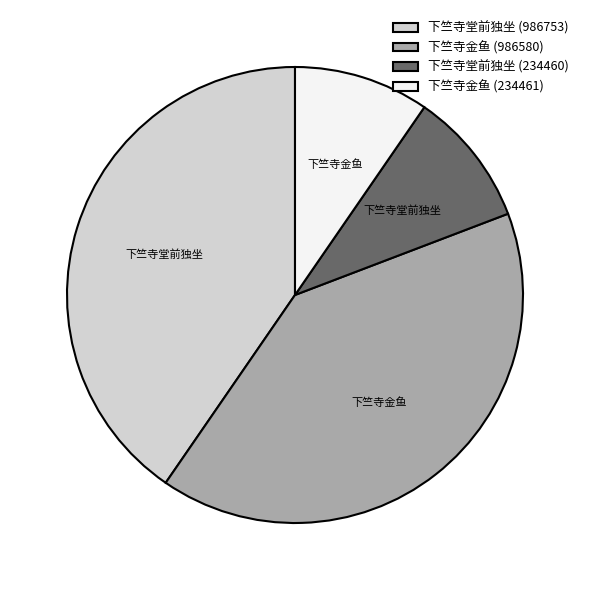

Do 下竺寺堂前独坐 (234460) and 下竺寺金鱼 (234461) together represent more than half of the pie?

No